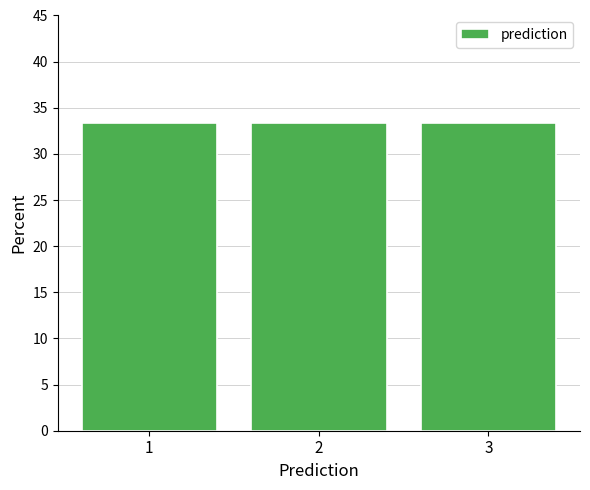

What is the height of the bar covering 1.5 to 2.5 on the x-axis? The values are not printed on the chart, so give them approximately, as read against the axis.

33.5